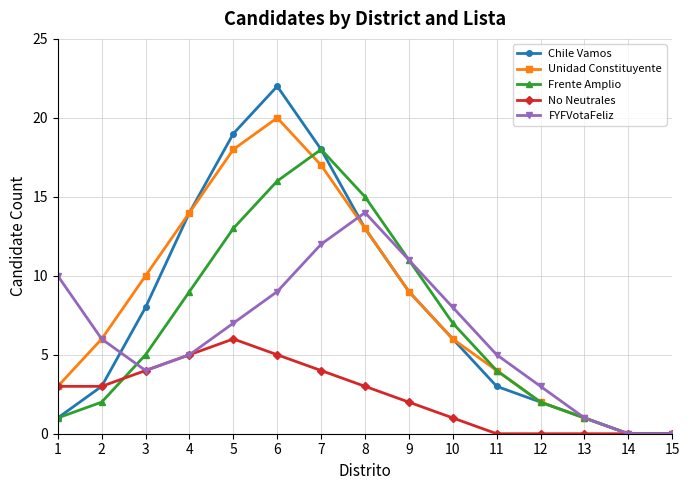

List the series in order of their peak value, highest first.

Chile Vamos, Unidad Constituyente, Frente Amplio, FYFVotaFeliz, No Neutrales